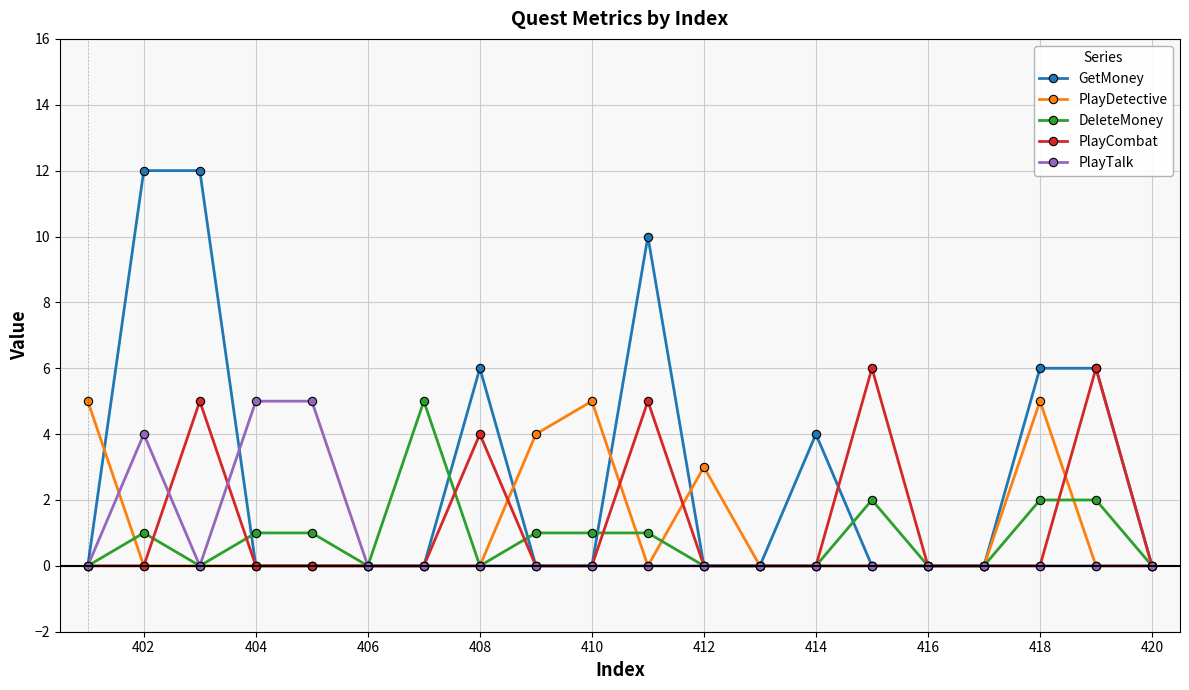

Does the chart have visible grid lines?

Yes